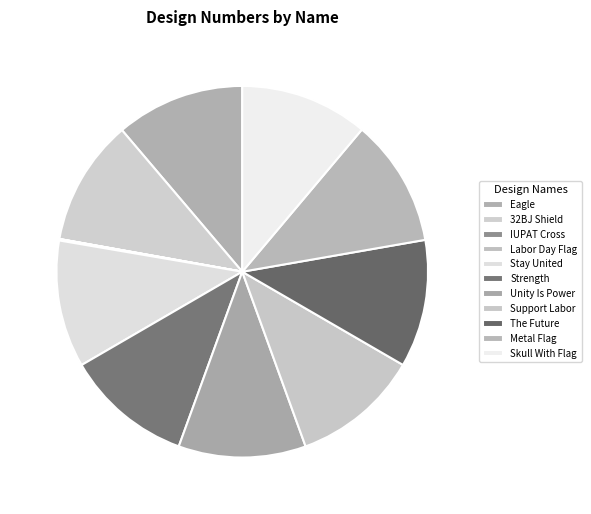

Between Stay United and Strength, which is larger?

Strength